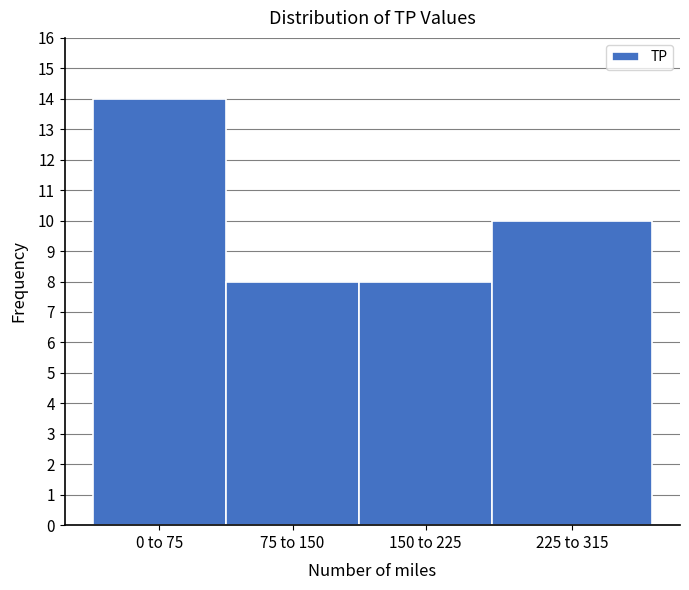

Reading left to right, list all the values displayed in this chart.

14	8	8	10